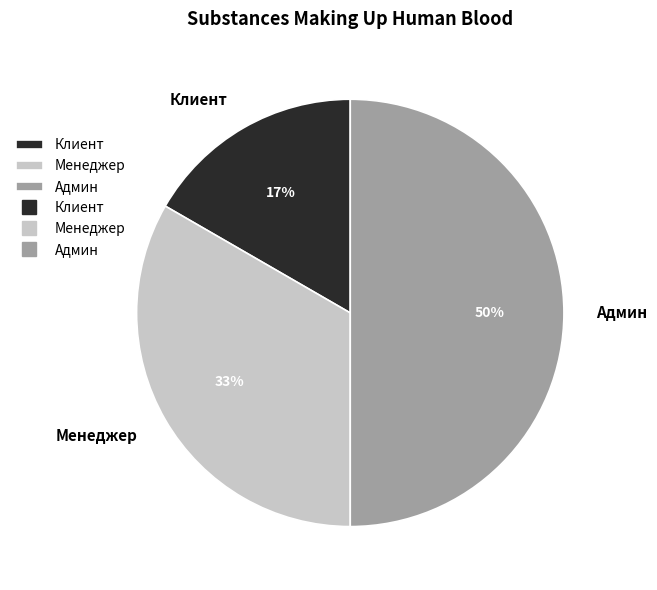

The Админ slice represents 50% of the pie. True or false?

True